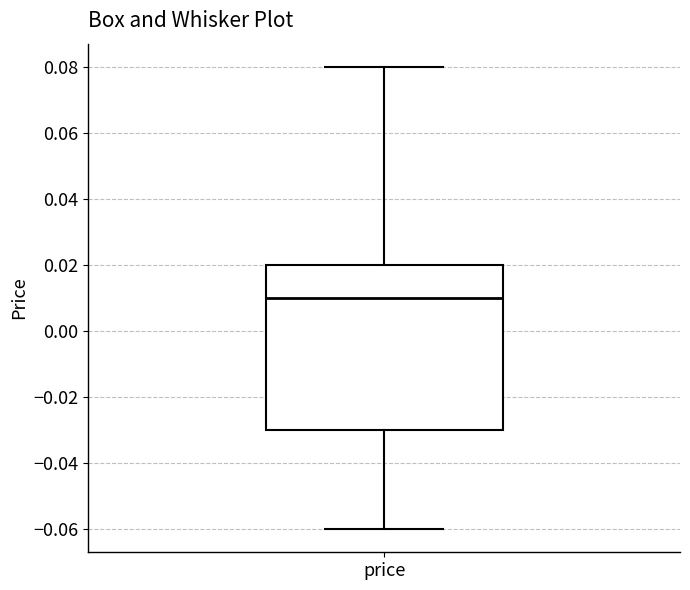

Read this box plot against the y-axis: the position of the median line, the range covered by the box, and the ends of both whiskers. The values are not printed on the chart, so give them approximately, as read against the axis.

median 0.01, box -0.03 to 0.02, whiskers -0.06 to 0.08